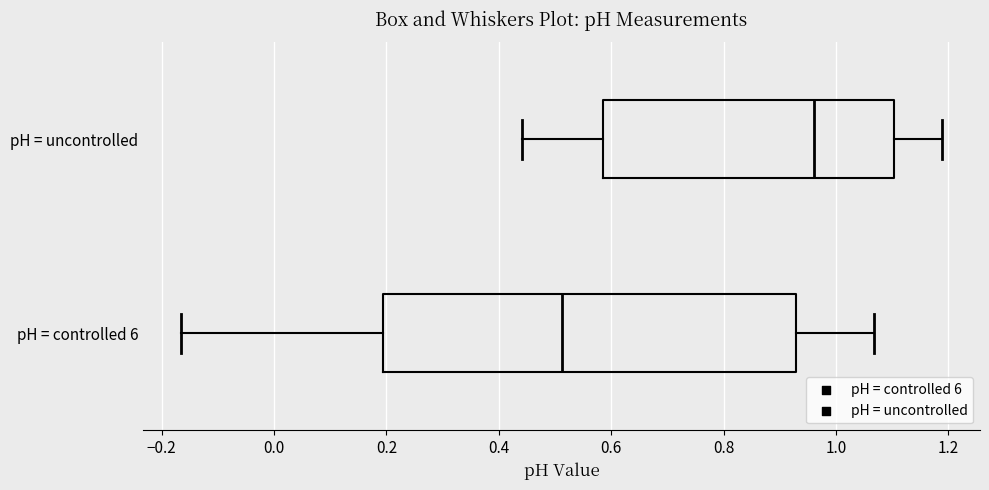

Where is the left edge of the box for pH = uncontrolled on the x-axis? The values are not printed on the chart, so give them approximately, as read against the axis.

0.58